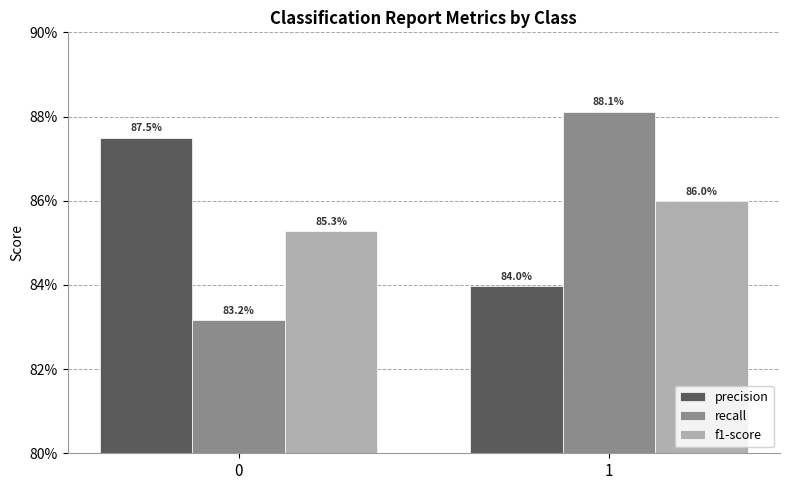

What is the total value across all series at 0?

2.6